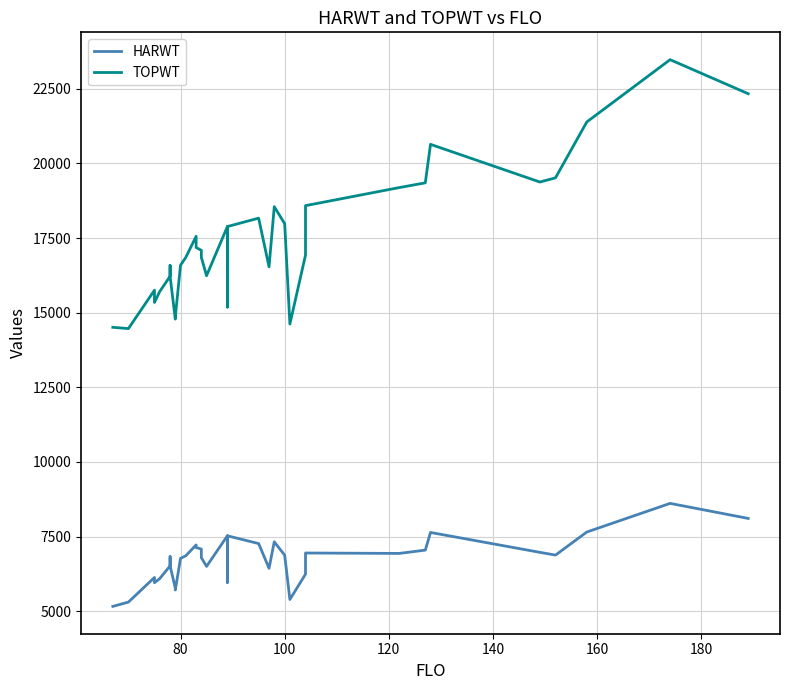

Which series has the largest total across all categories?

TOPWT